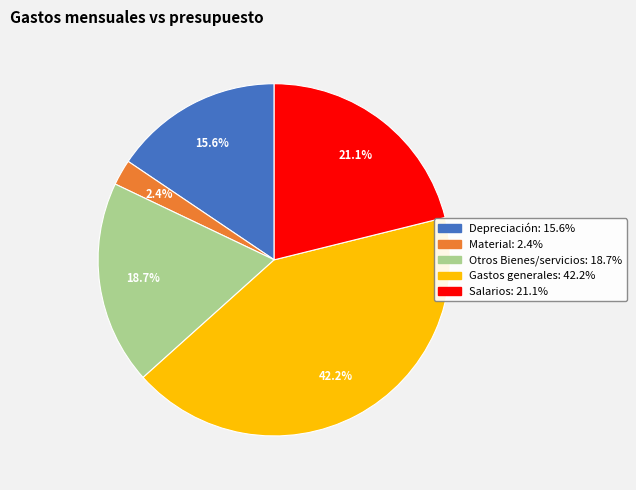

To the nearest percent, what is the average slice percentage?

20%